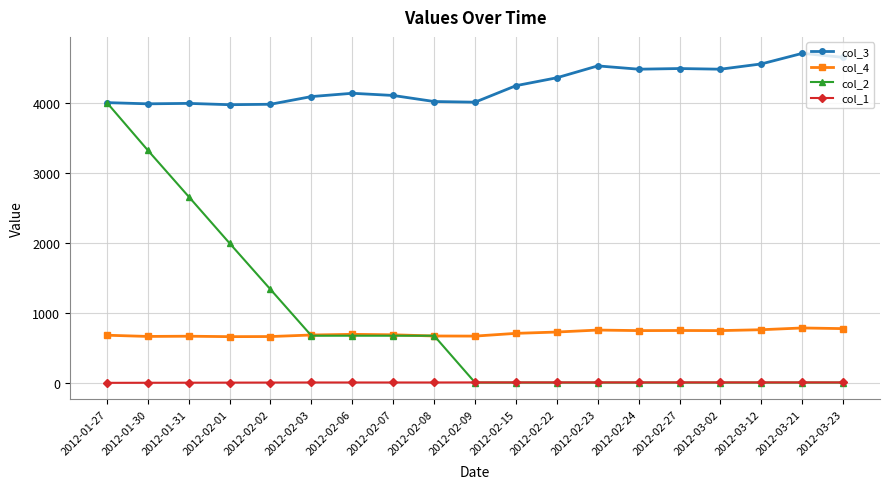

The value of col_3 at 2012-02-07 is 4102.0. True or false?

True